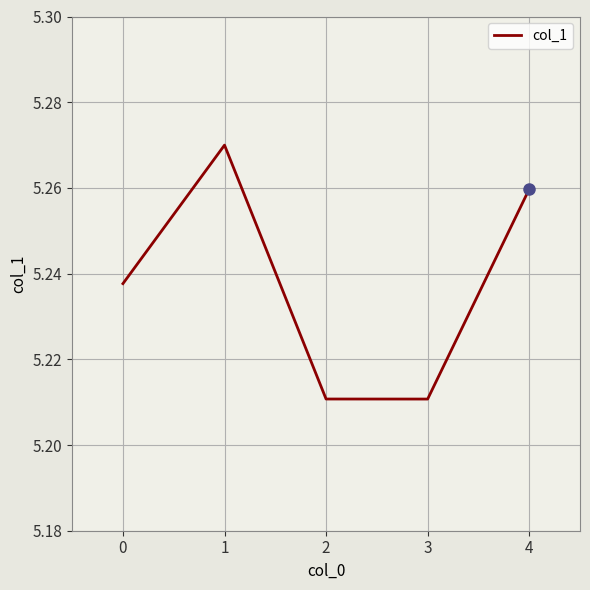

Approximately how many times larger is the value at 4 compared to 3?

1.0